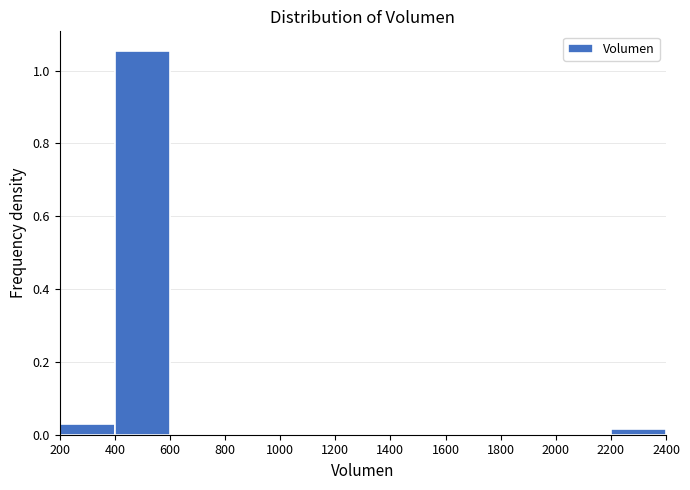

Over which range of the x-axis is the bar tallest?

400 to 600